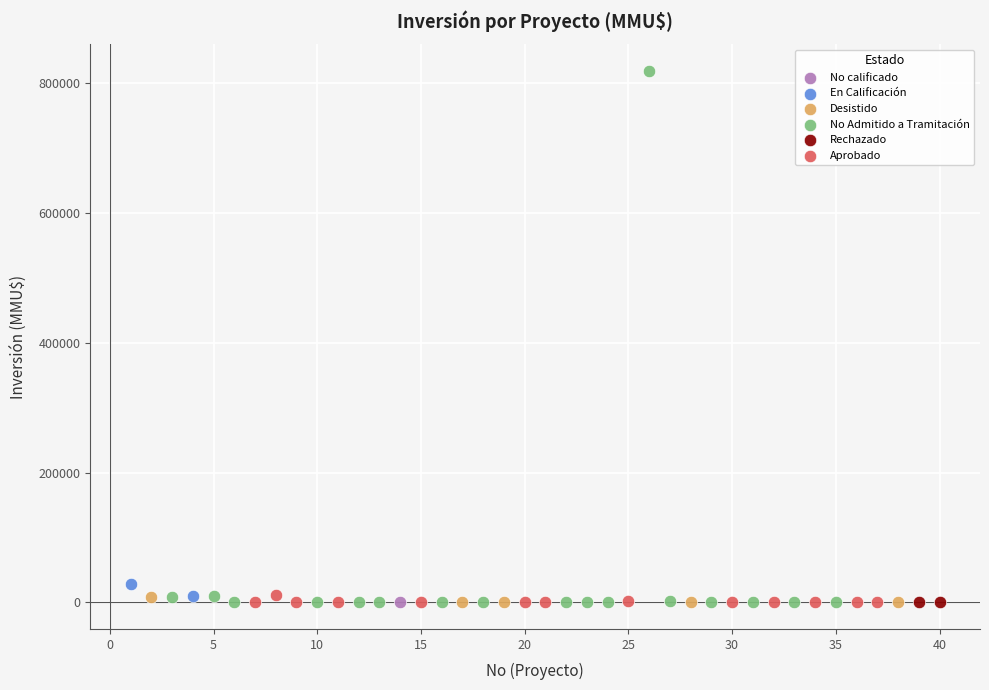

What are all the series names shown in the legend?

No Admitido a Tramitación, Rechazado, En Calificación, No calificado, Desistido, Aprobado